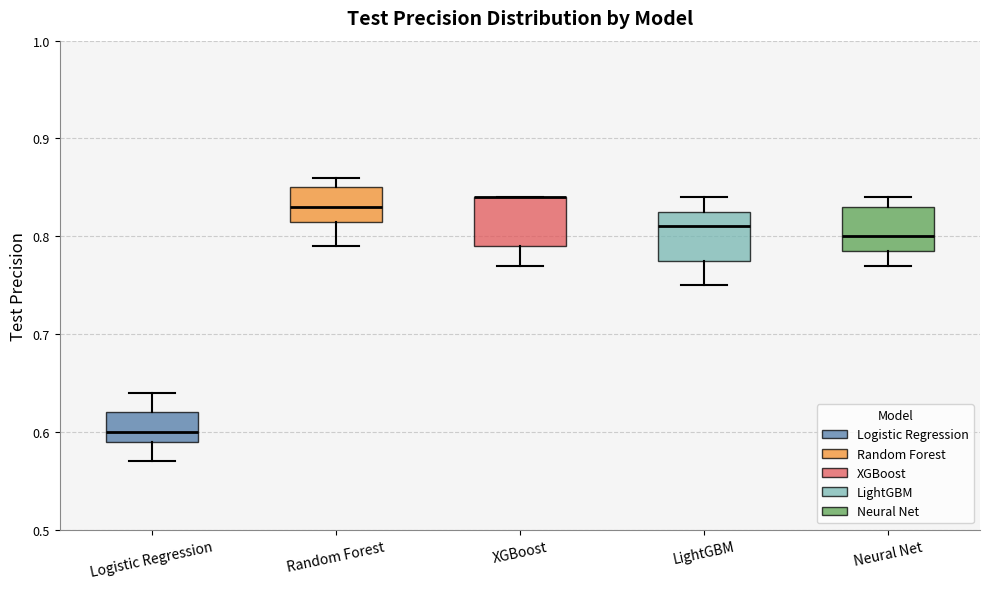

Reading left to right, read every box against the y-axis: the position of its median line, the range the box covers, and the ends of its whiskers. The values are not printed on the chart, so give them approximately, as read against the axis.

Logistic Regression: median 0.60, box 0.59 to 0.62, whiskers 0.57 to 0.64
Random Forest: median 0.83, box 0.82 to 0.85, whiskers 0.79 to 0.86
XGBoost: median 0.84 (drawn on the box's upper edge), box 0.79 to 0.84, whiskers 0.77 to 0.84
LightGBM: median 0.81, box 0.78 to 0.83, whiskers 0.75 to 0.84
Neural Net: median 0.80, box 0.79 to 0.83, whiskers 0.77 to 0.84